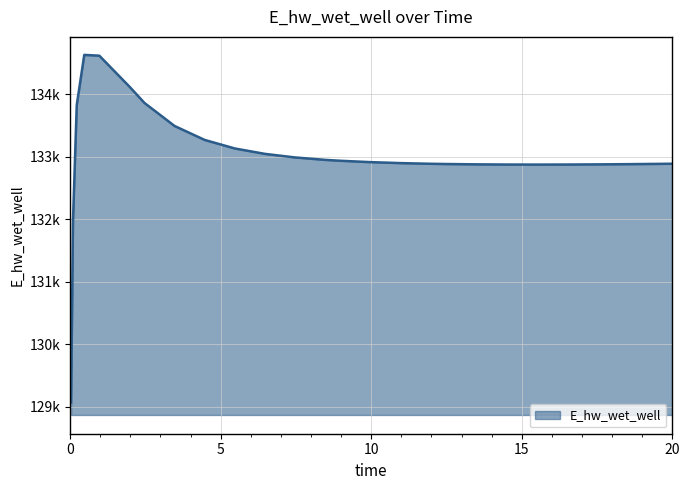

Does the chart have visible grid lines?

Yes